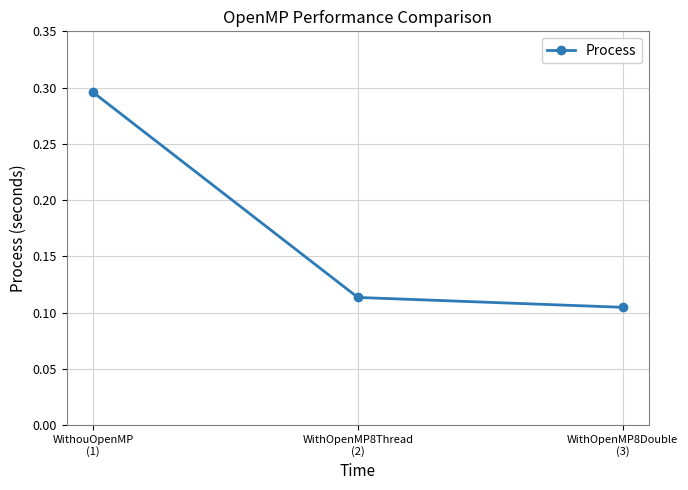

What is the sum of the values at WithouOpenMP
(1) and WithOpenMP8Double
(3)?

0.4